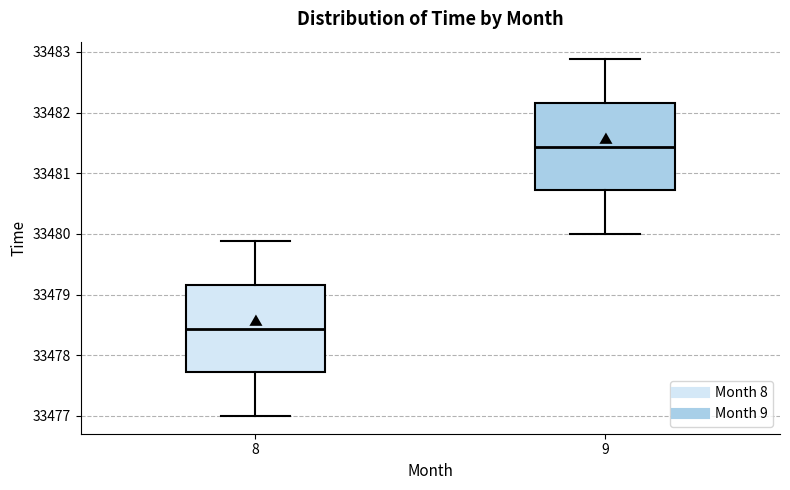

Where is the lower edge of the box at x = 8 on the y-axis? The values are not printed on the chart, so give them approximately, as read against the axis.

33477.7